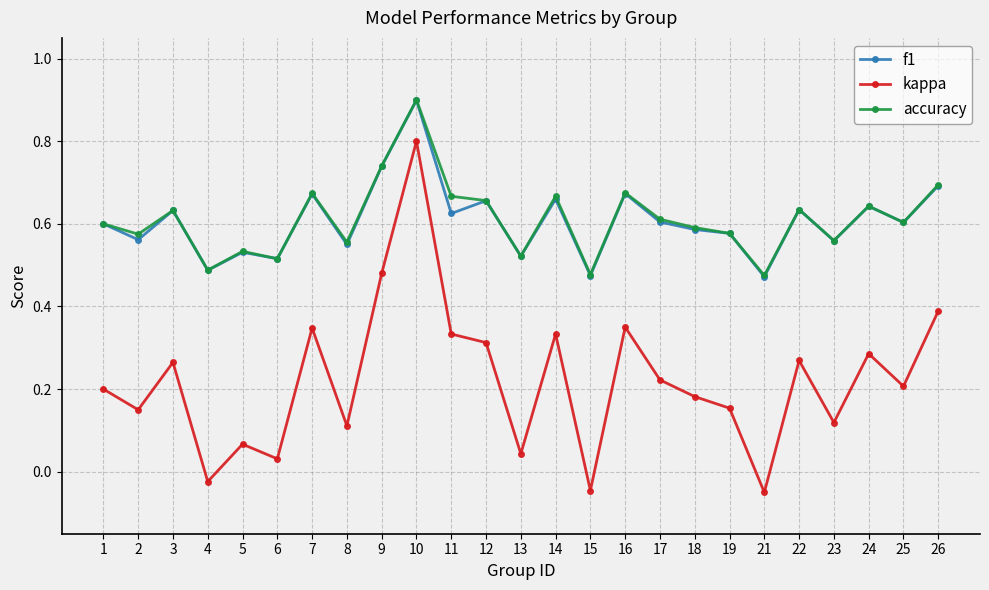

In kappa, how many points are lower than both neighbors (excluding endpoints)?

9